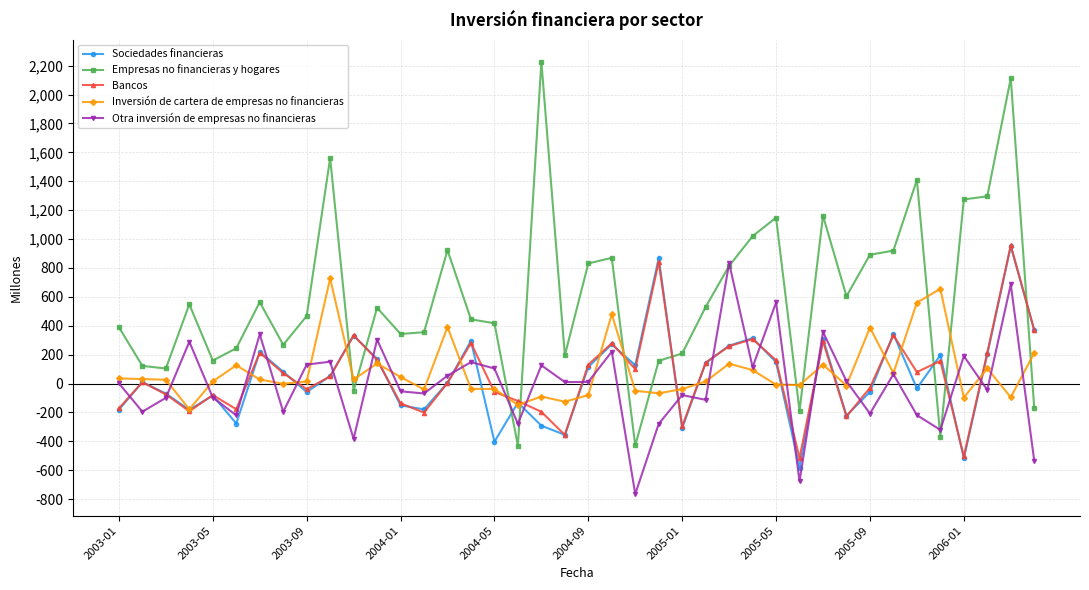

Is this an area chart (filled region under the line)?

No